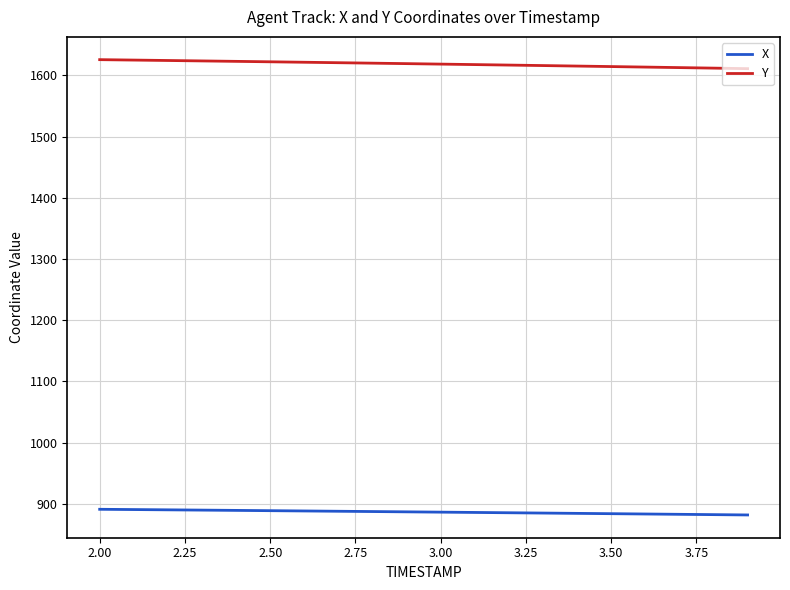

How many lines are shown in the chart?

2